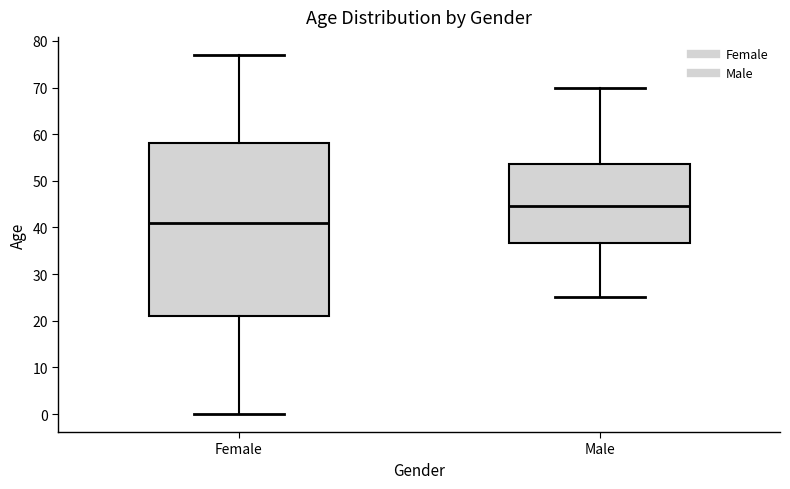

Comparing the boxes themselves (not the whiskers), which one is the tallest?

Female